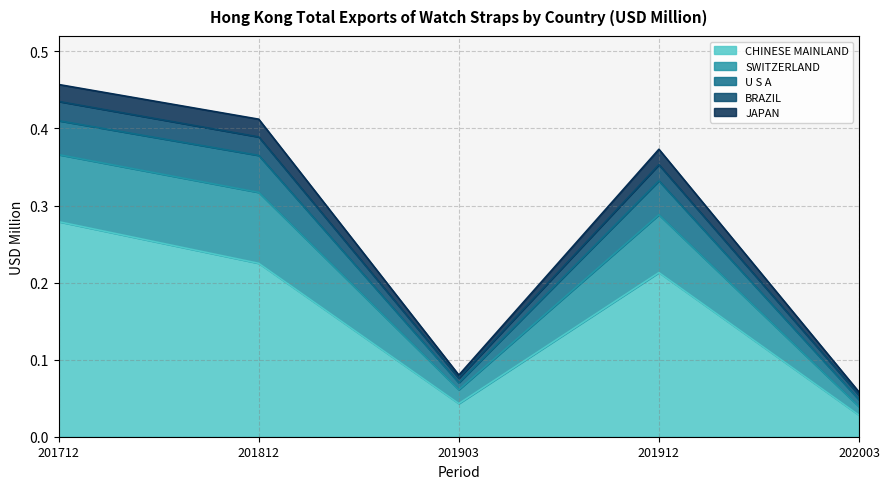

What are all the series names shown in the legend?

CHINESE MAINLAND, SWITZERLAND, U S A, BRAZIL, JAPAN